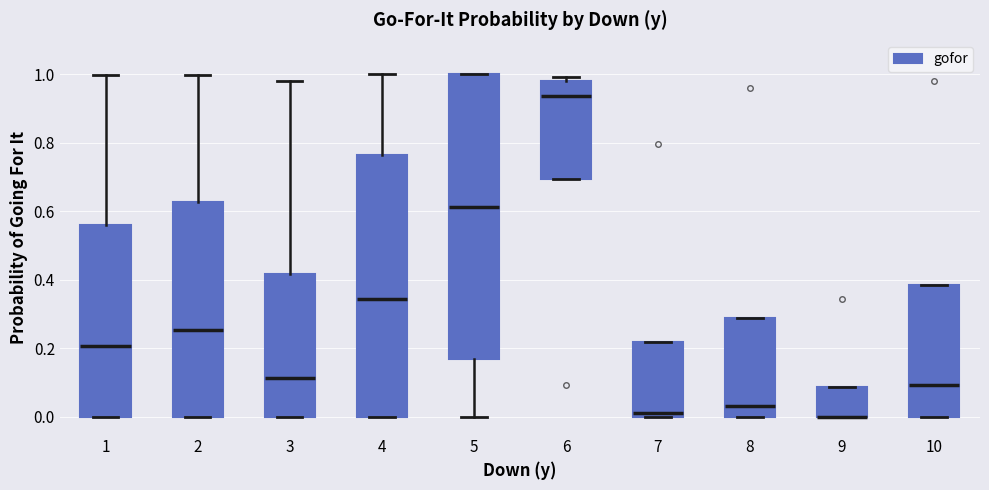

Where is the lower edge of the box at x = 2 on the y-axis? The values are not printed on the chart, so give them approximately, as read against the axis.

0.00